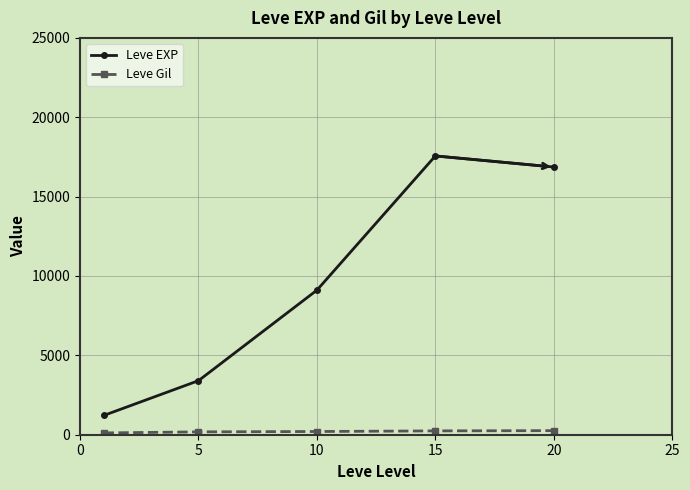

At how many categories does at least one series exceed 6894?

3